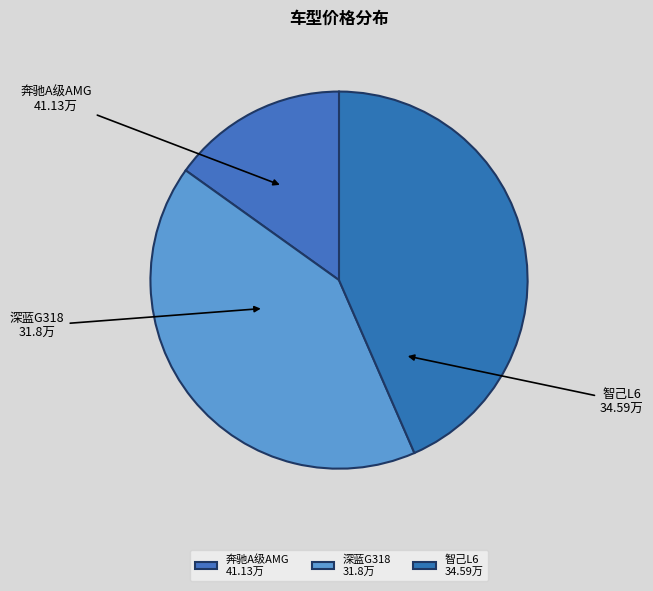

Is there any slice that represents more than half of the pie?

No